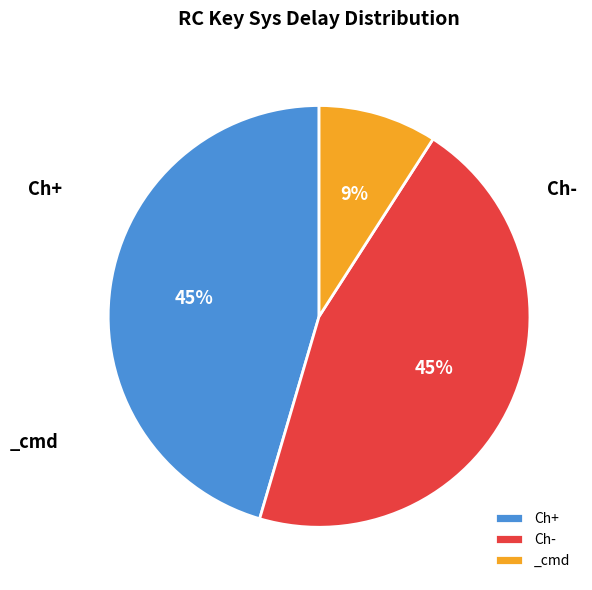

To the nearest percent, what percentage of the pie is Ch-?

45%